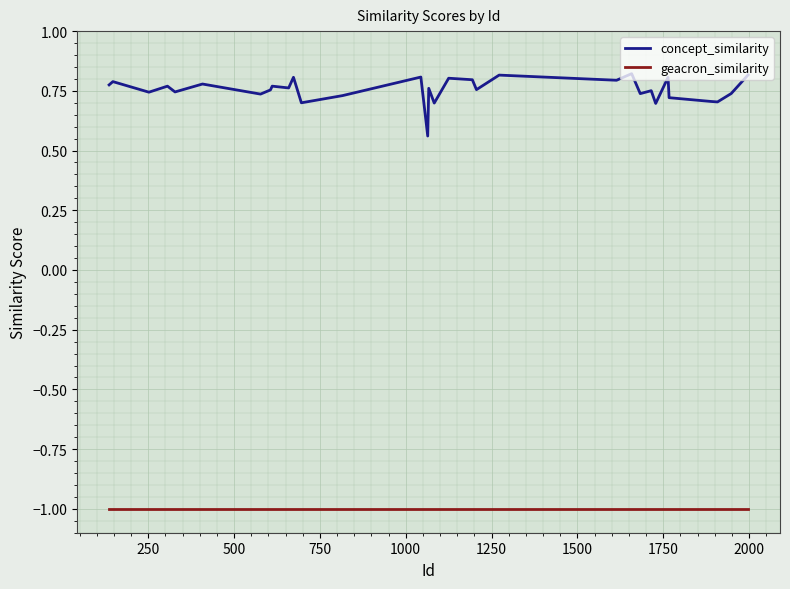

True or false: geacron_similarity and concept_similarity intersect in this chart.

False